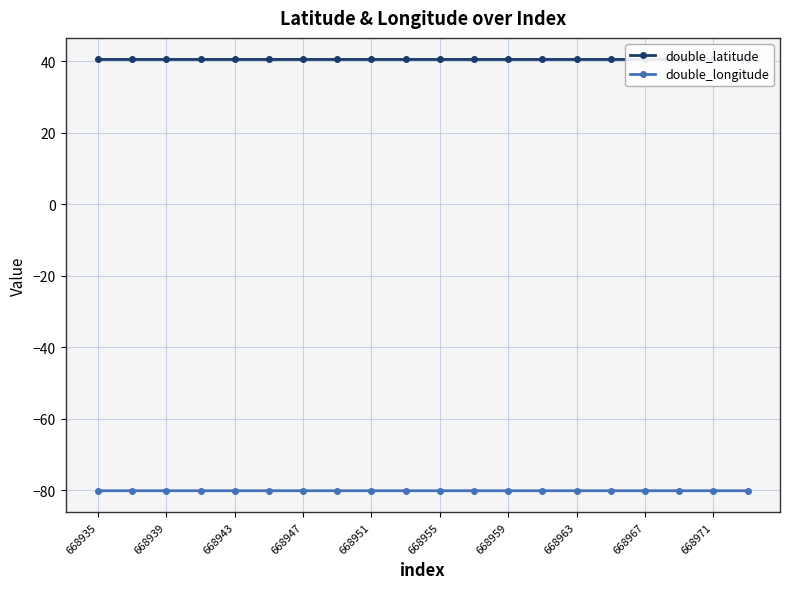

What is the average value of the double_longitude series?

-80.1